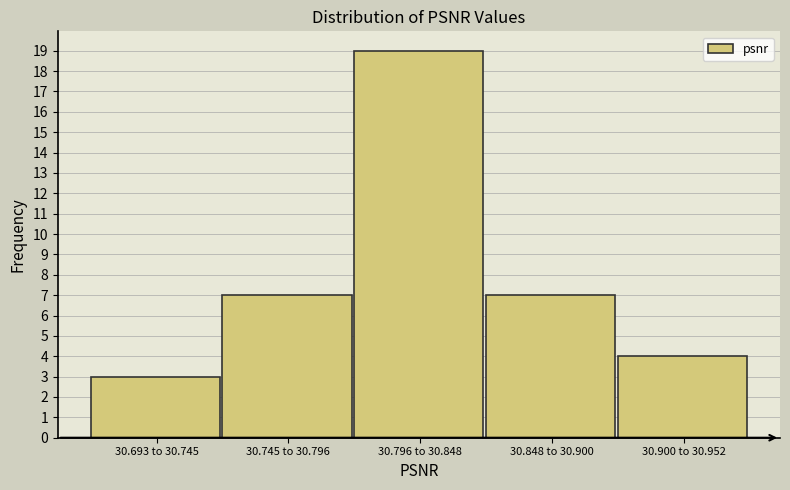

Reading right to left, extract all data points from this chart.

30.900 to 30.952=4	30.848 to 30.900=7	30.796 to 30.848=19	30.745 to 30.796=7	30.693 to 30.745=3